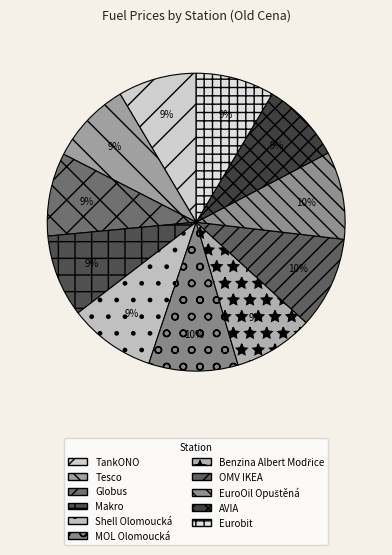

The OMV IKEA slice represents 10% of the pie. True or false?

True